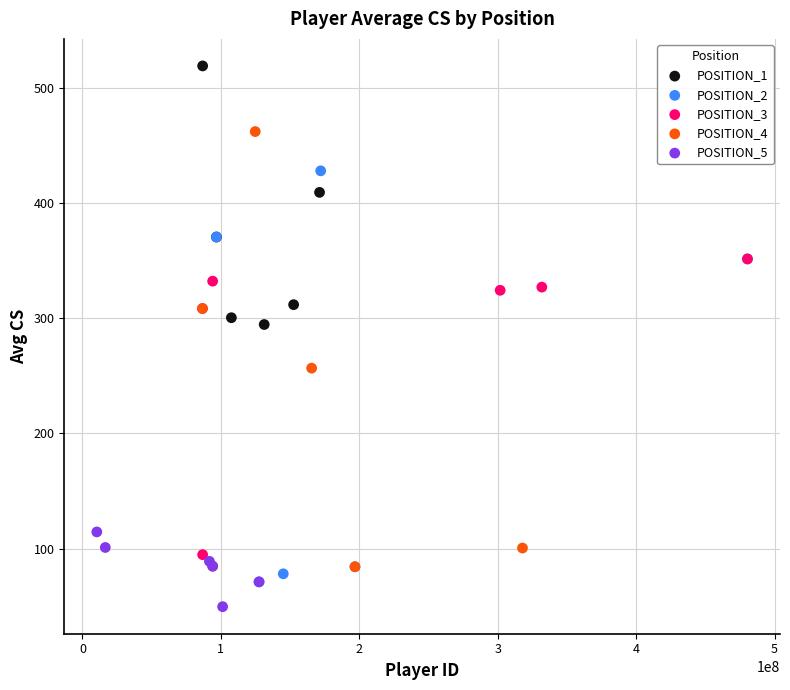

Which series has the widest spread of Y values?

POSITION_4